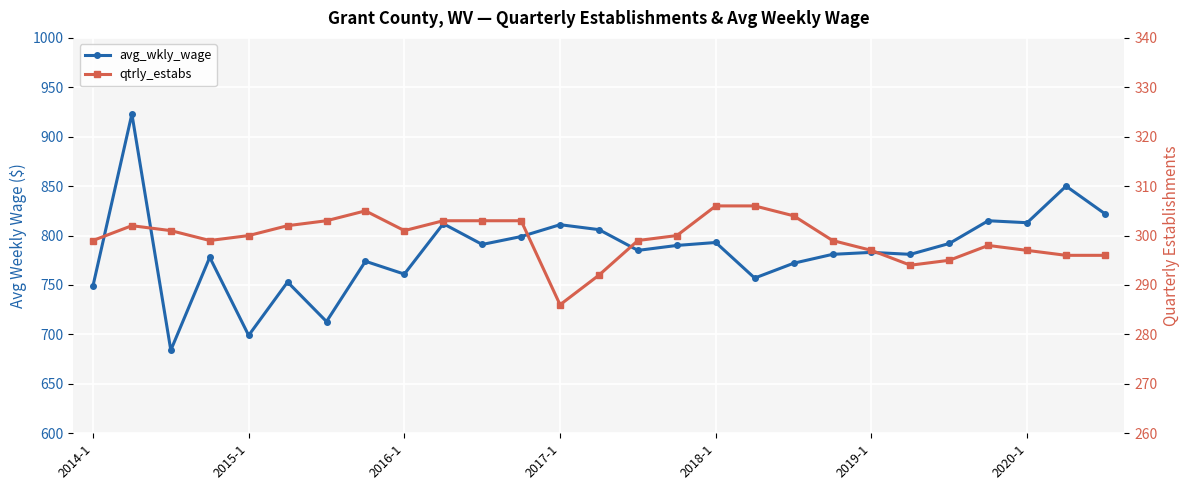

How many data points in avg_wkly_wage are above 785?

13